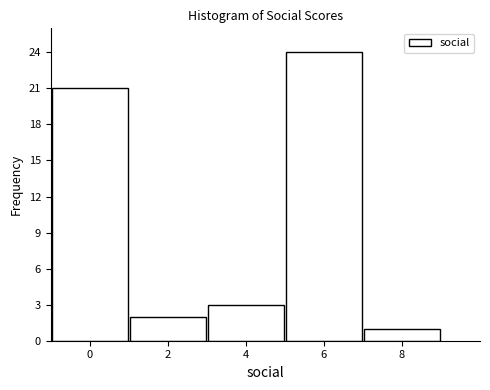

Reading left to right, extract all data points from this chart.

0=21	2=2	4=3	6=24	8=1